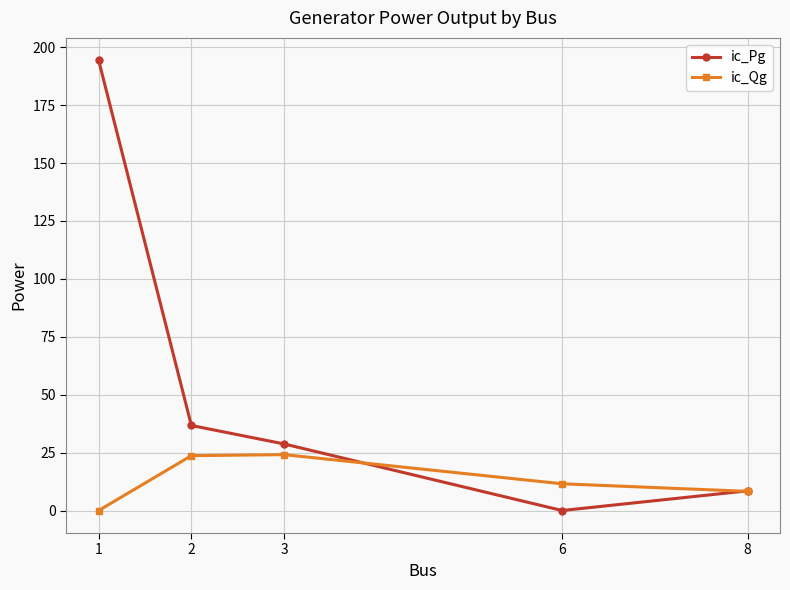

The ic_Qg series shows 11.5 at 6. True or false?

True